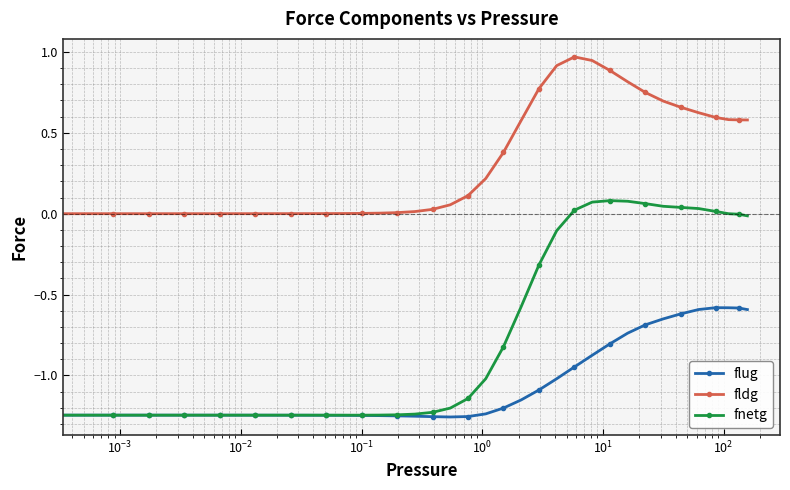

What is the average value of the fldg series?

0.3